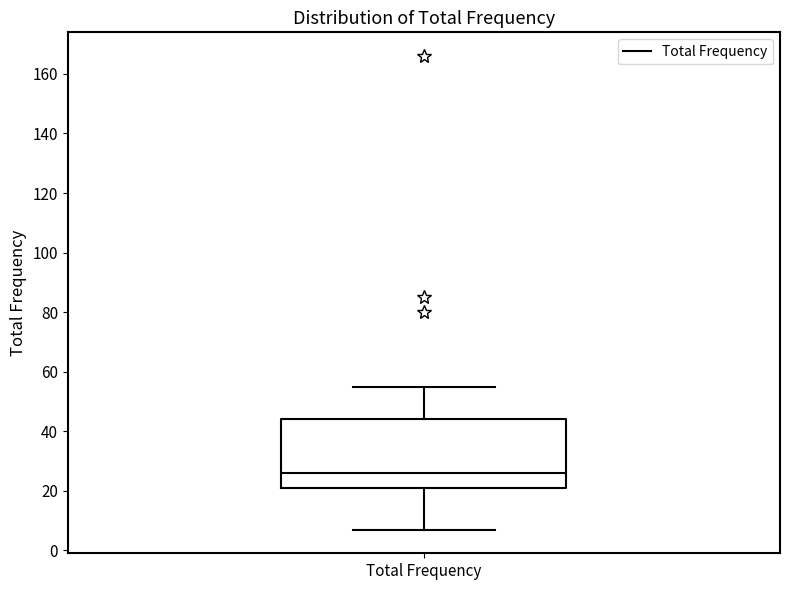

Transcribe this box plot: give where the median line is, the range the box spans, and where the two whiskers end, as read against the y-axis. The values are not printed on the chart, so give them approximately, as read against the axis.

median 26, box 22 to 44, whiskers 8 to 56